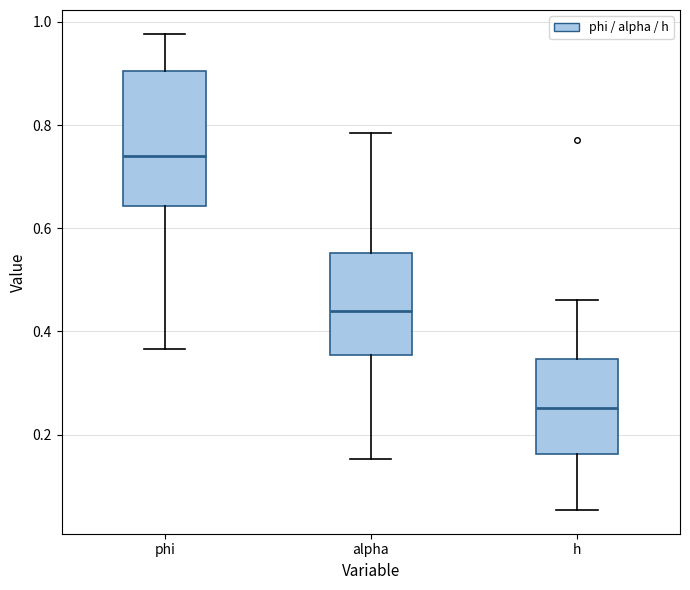

Where is the upper edge of the box for h on the y-axis? The values are not printed on the chart, so give them approximately, as read against the axis.

0.34